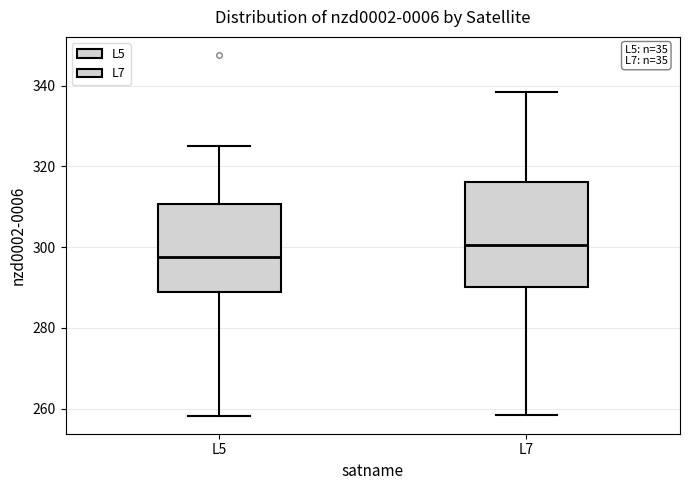

Where does the lower whisker of the box for L5 end on the y-axis? The values are not printed on the chart, so give them approximately, as read against the axis.

258